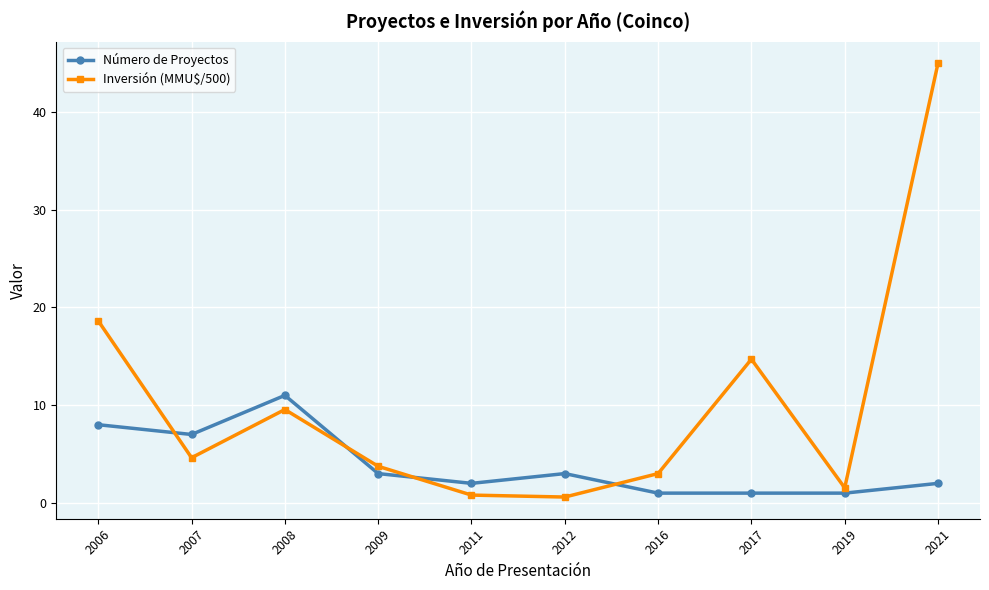

Where is the first local maximum for Inversión (MMU$/500)?

2008